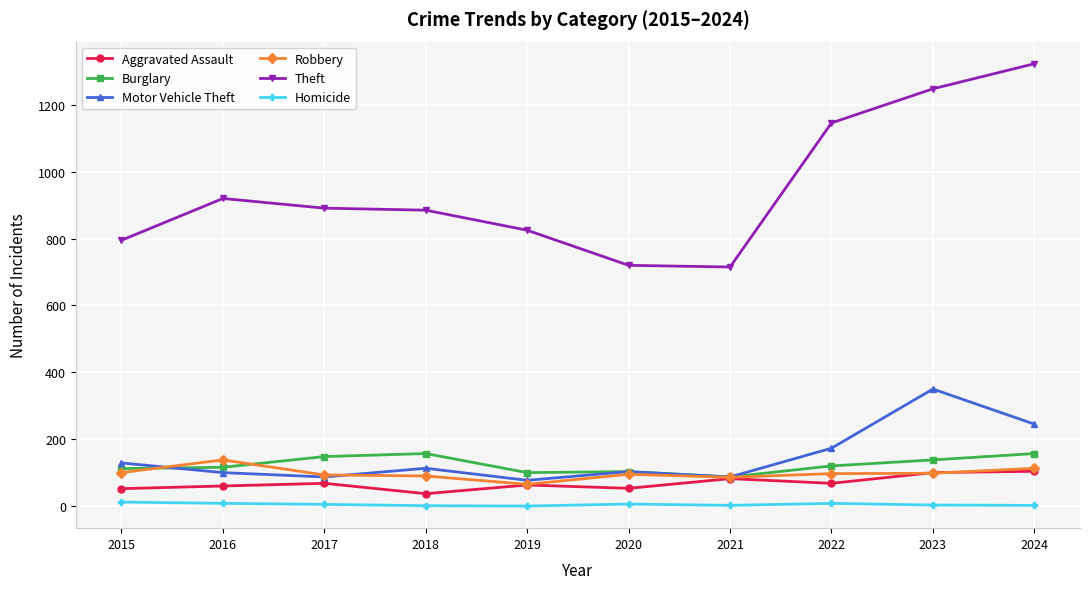

At 2018, list the series in order from largest to smallest.

Theft, Burglary, Motor Vehicle Theft, Robbery, Aggravated Assault, Homicide